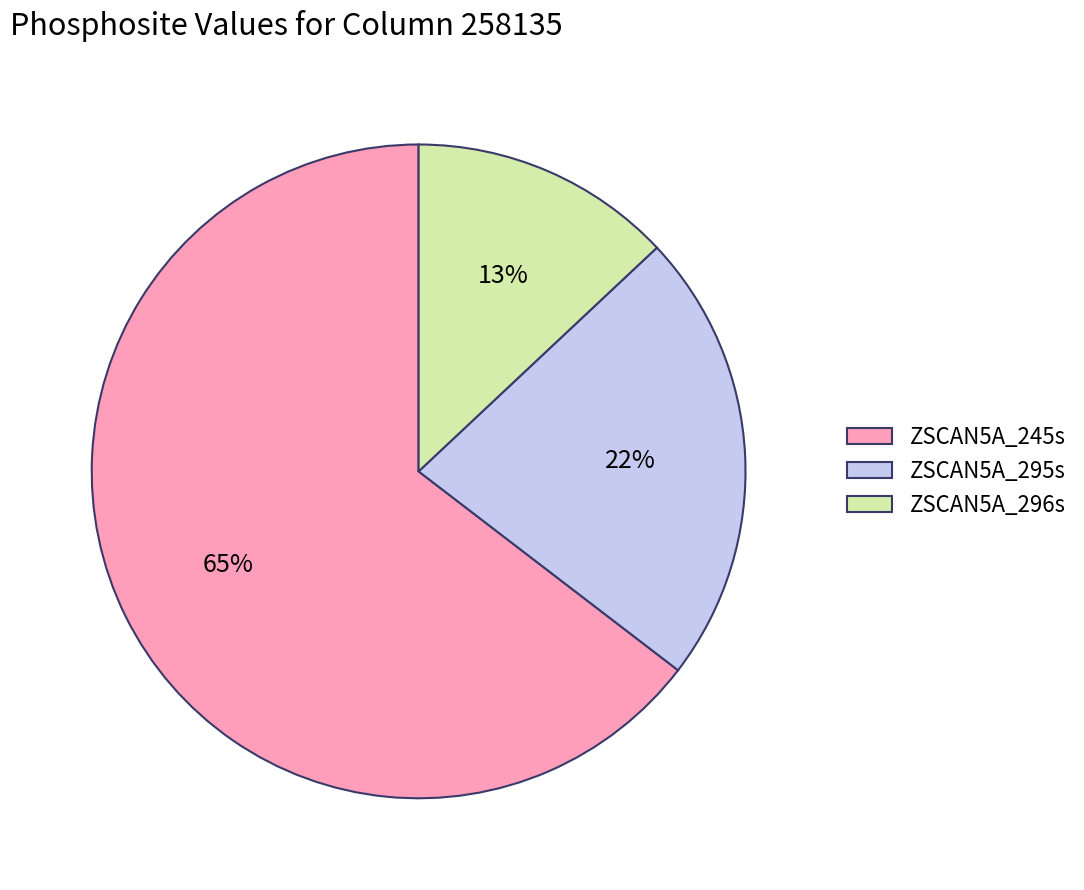

Rank the categories by value from highest to lowest.

ZSCAN5A_245s, ZSCAN5A_295s, ZSCAN5A_296s